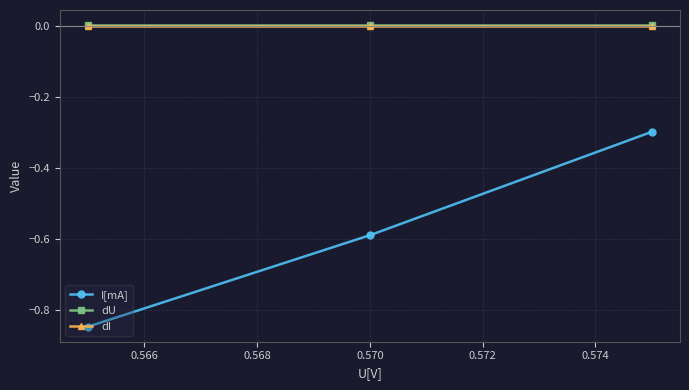

Which series has the widest spread of values?

I[mA]